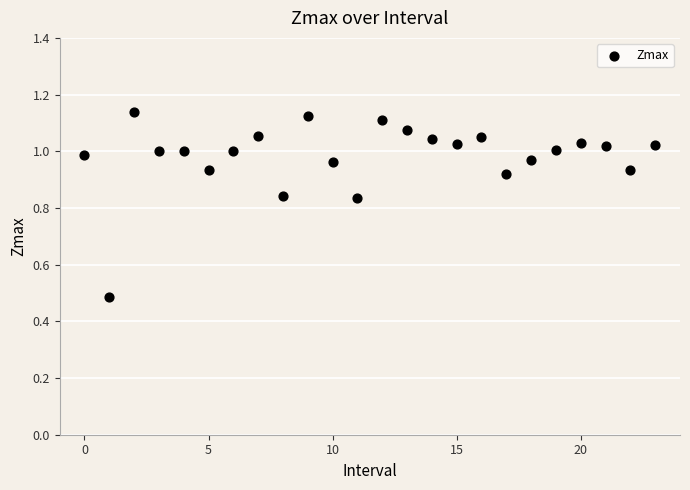

What is the range of Y values (max minus min)?

0.7